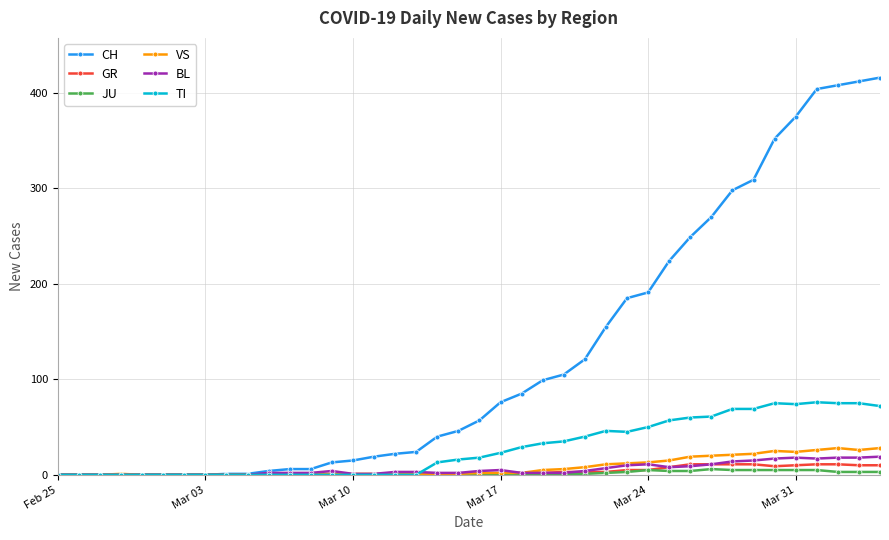

What is the greatest value displayed?

416